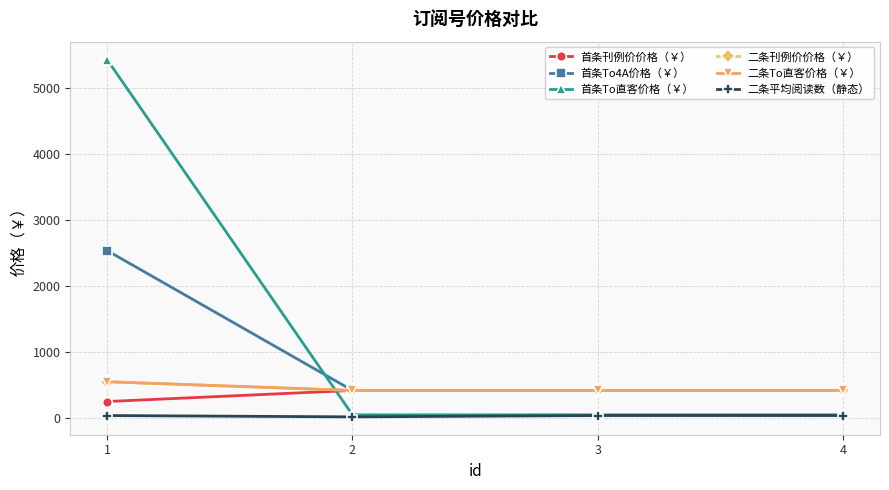

What is the lowest value of the 二条To直客价格（￥） series?

423